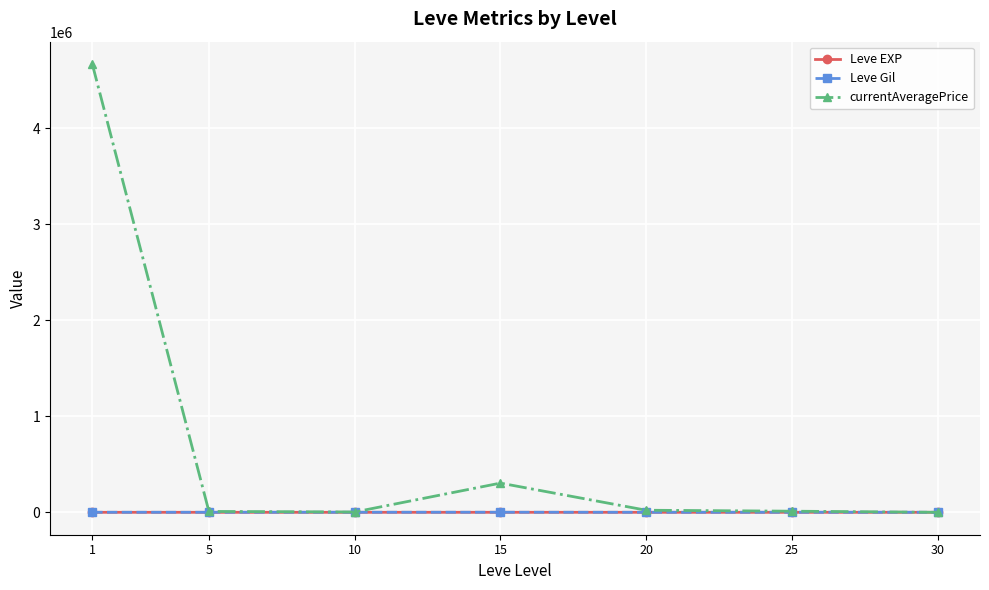

What is the greatest value displayed?

4668509.5